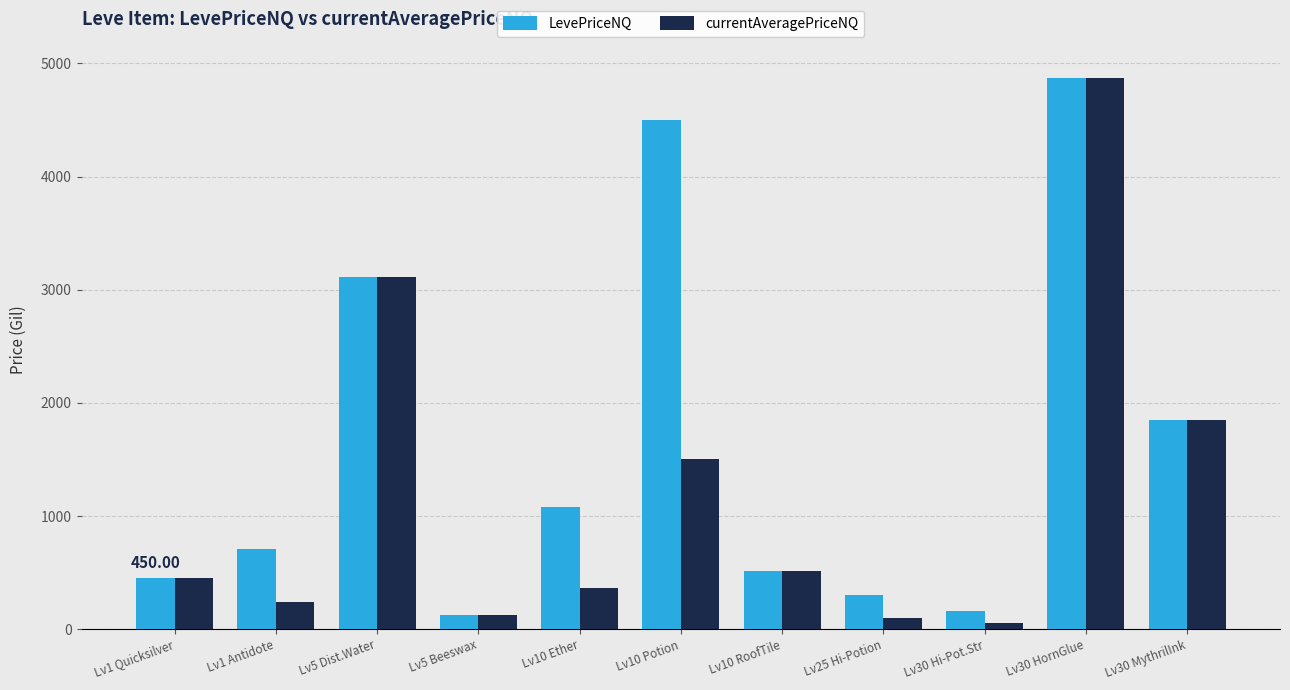

How many categories are shown in the chart?

11